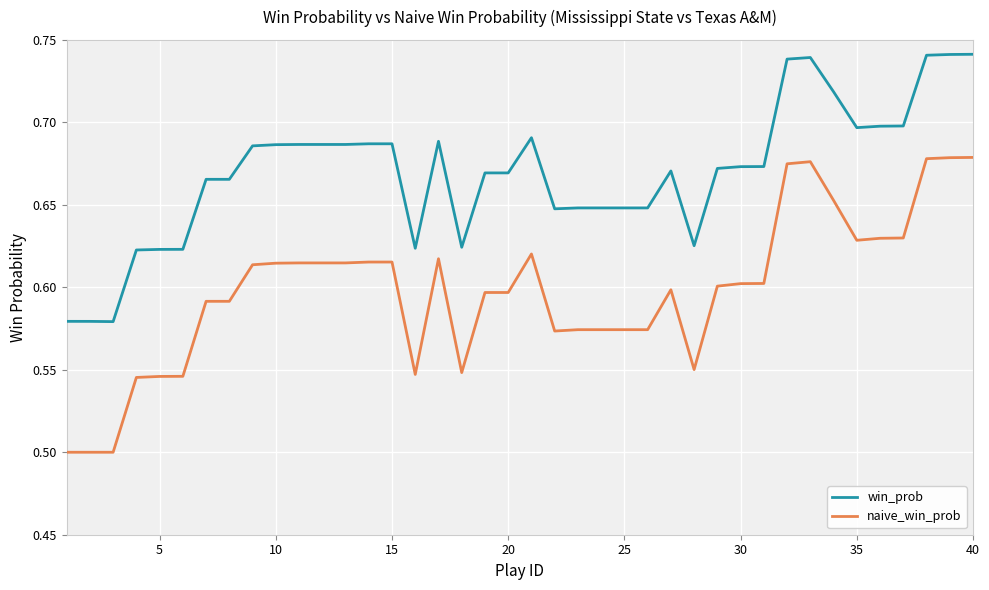

True or false: win_prob and naive_win_prob intersect in this chart.

False